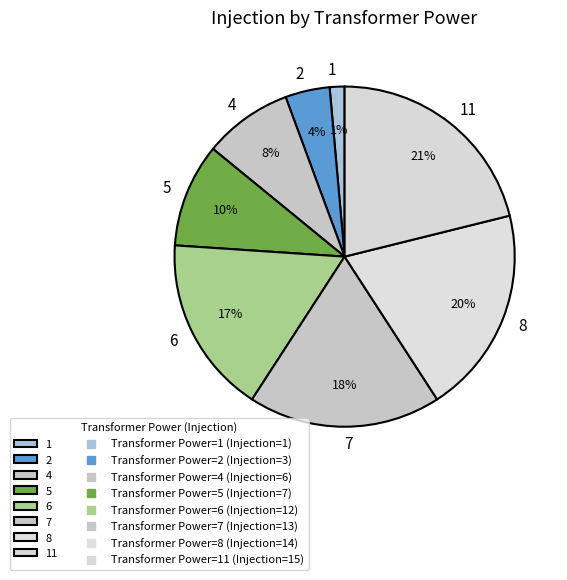

Do 5 and 1 together represent more than half of the pie?

No